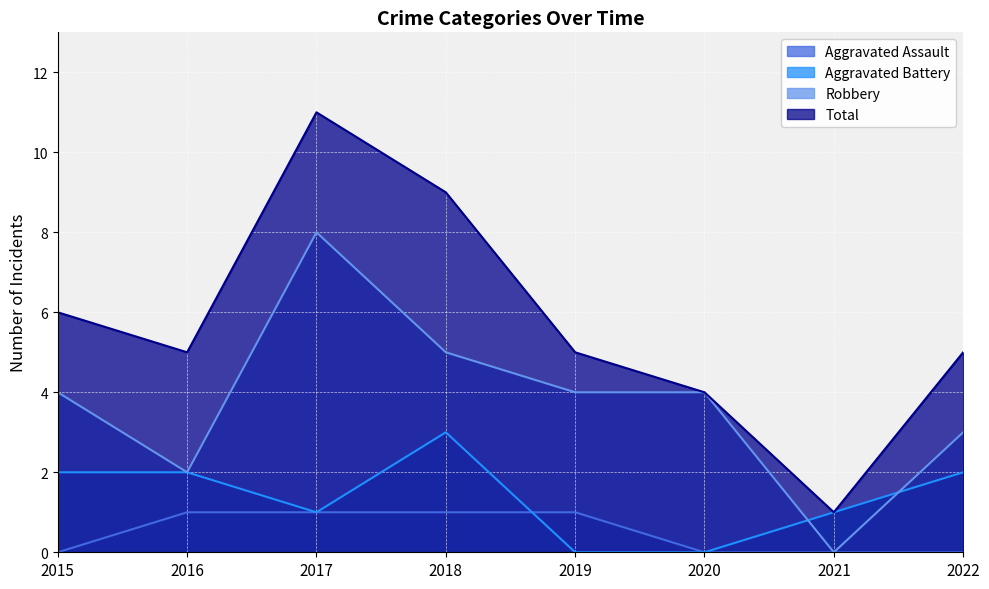

What is the difference between the Aggravated Assault values at 2017 and 2020?

1